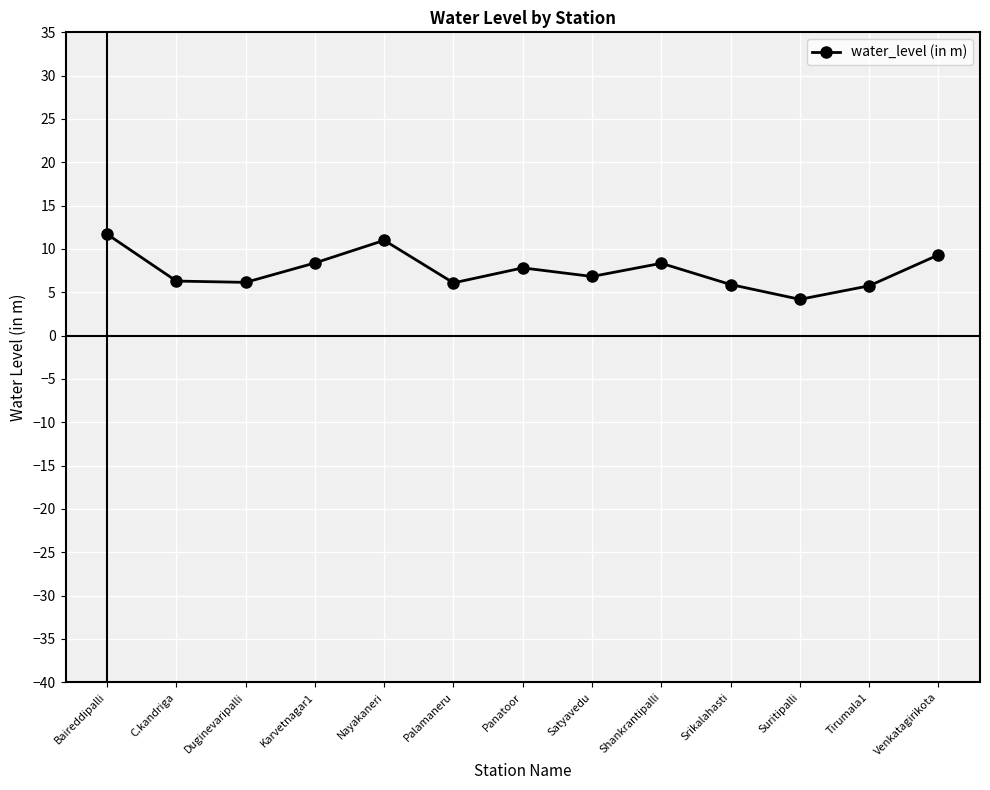

Where is the first local maximum?

Nayakaneri